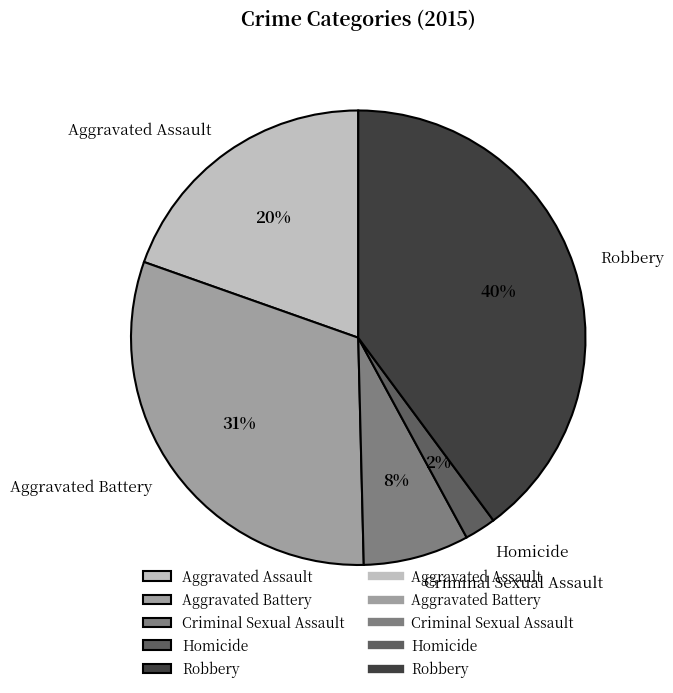

Is the sum of Aggravated Assault and Aggravated Battery greater than half?

Yes